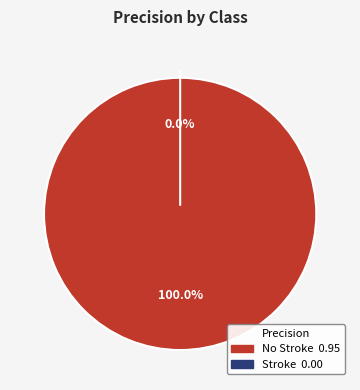

Does Stroke account for over 50% of the chart?

No